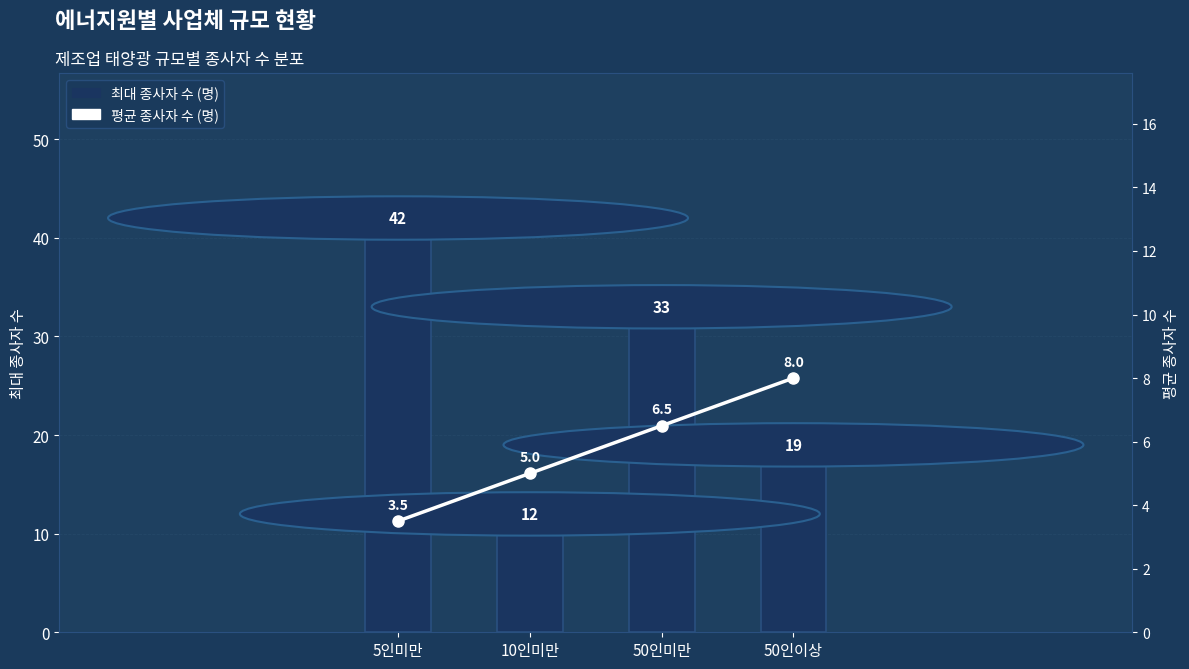

What is the difference between the 최대 종사자 수 (명) values at 5인미만 and 50인미만?

9.0